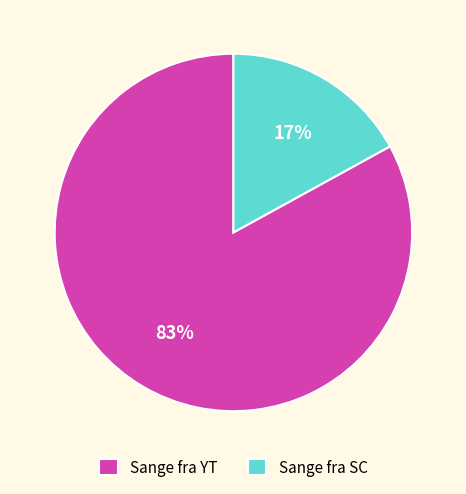

Between Sange fra YT and Sange fra SC, which is larger?

Sange fra YT